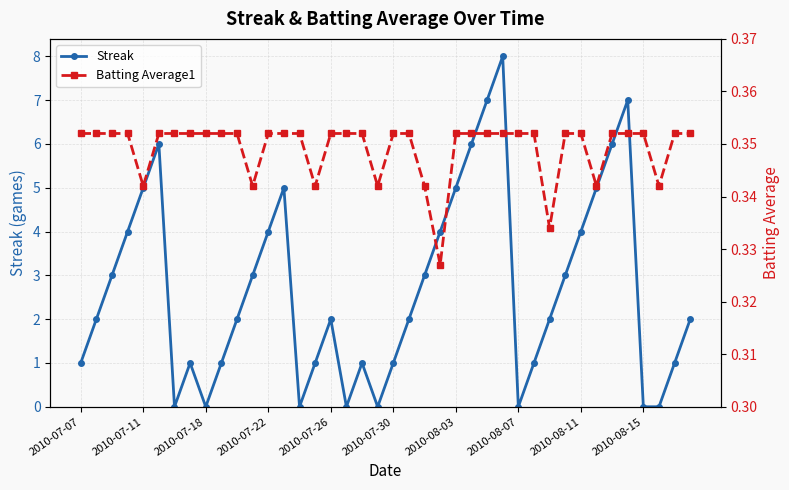

What is the maximum value for Streak?

8